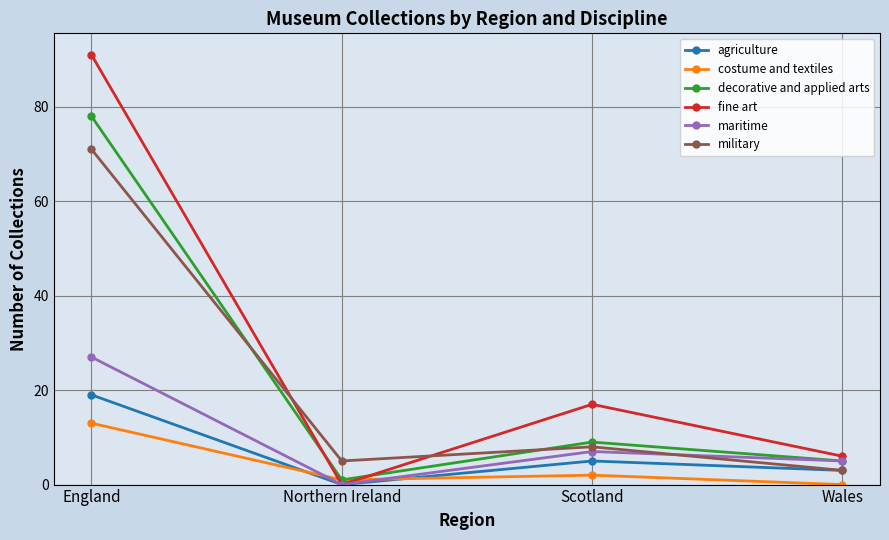

True or false: costume and textiles has more than 1 points higher than both neighbors.

False